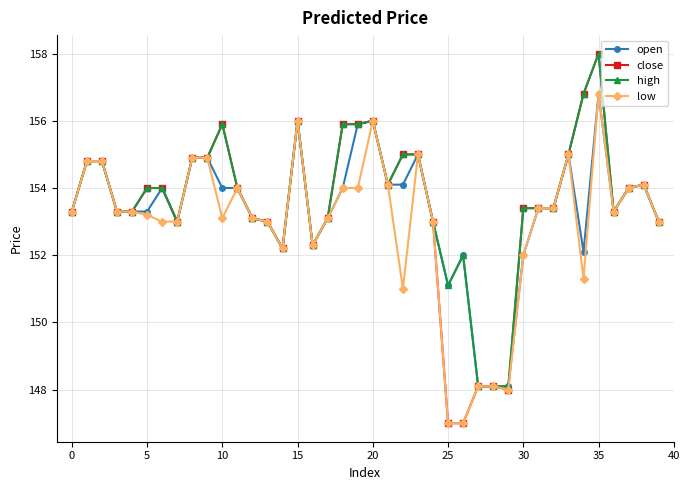

Which series has the largest range (max minus min)?

close